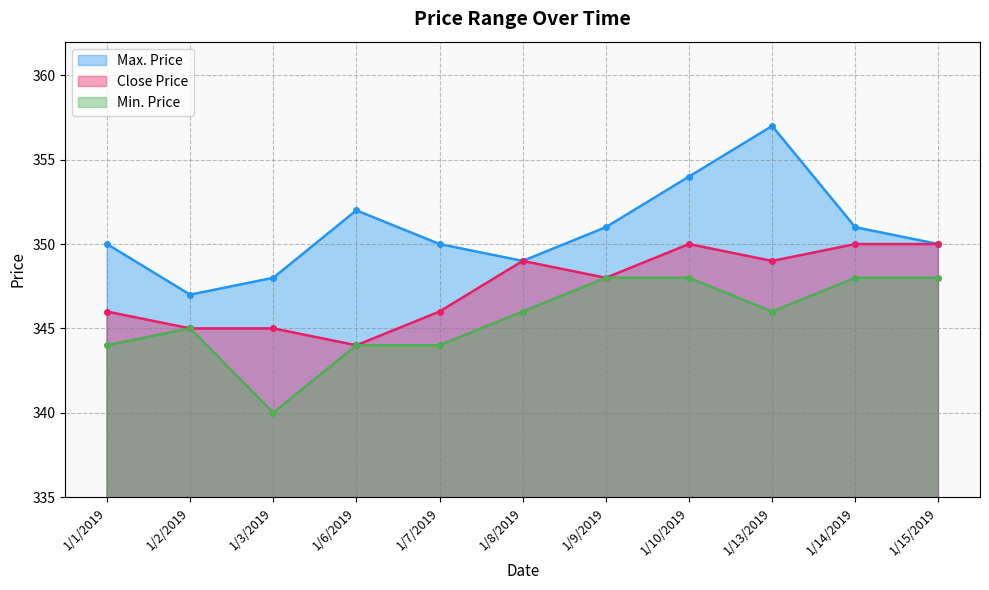

True or false: Min. Price has more than 1 points higher than both neighbors.

False